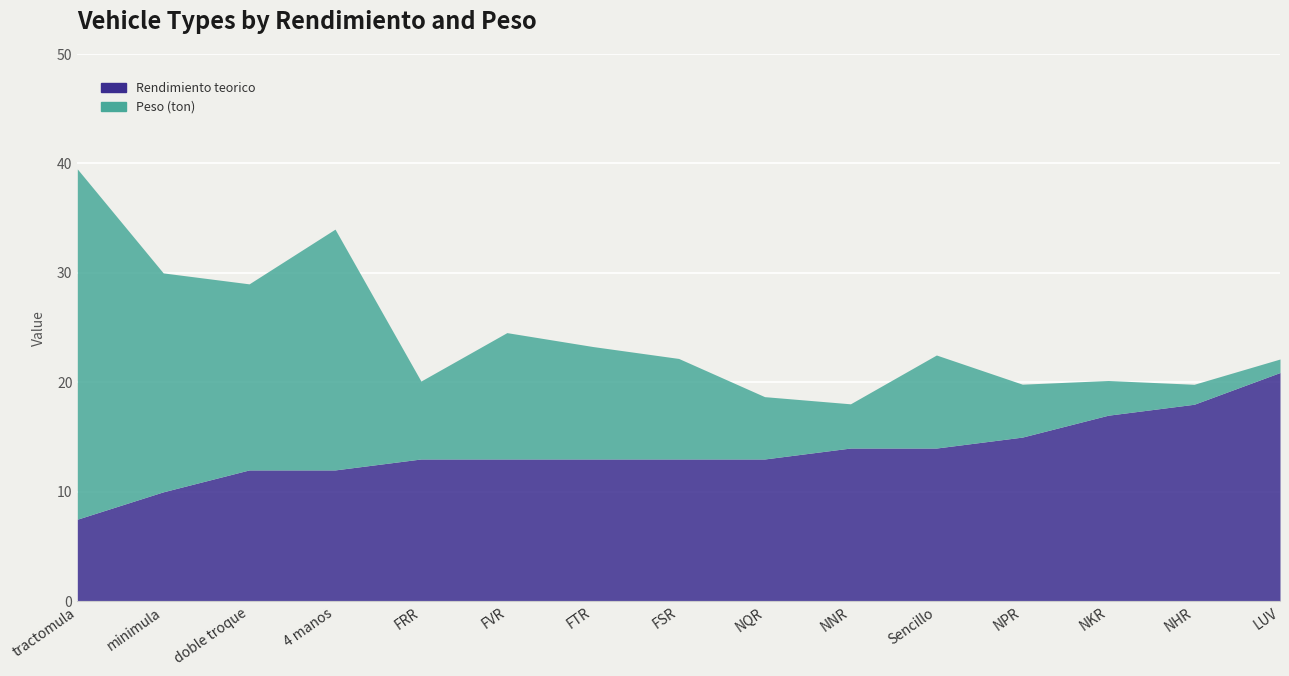

What is the total value across all series at NNR?

18.0